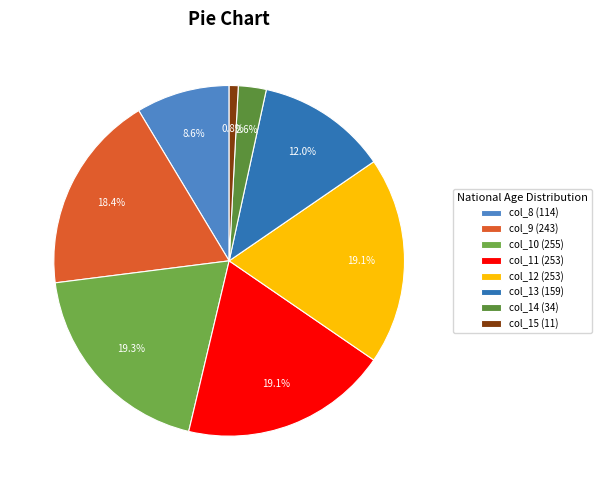

To the nearest percent, what is the combined percentage of col_10 and col_14?

22%